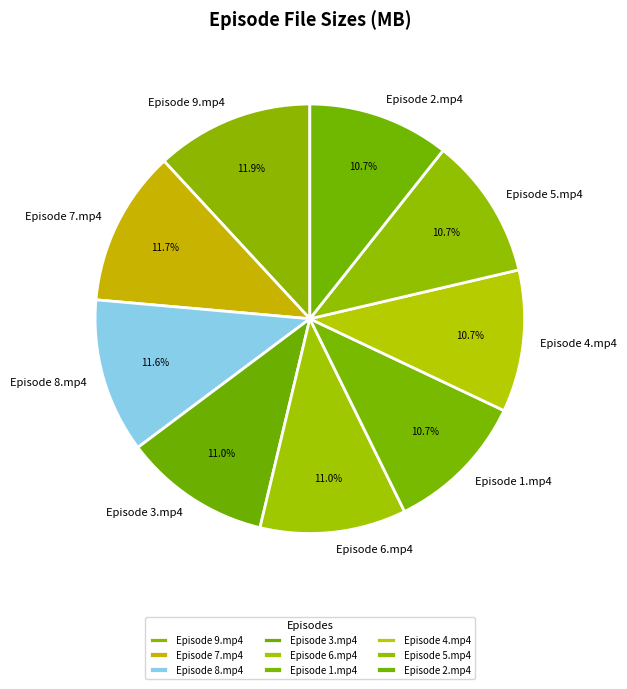

How many slices are in this pie chart?

9